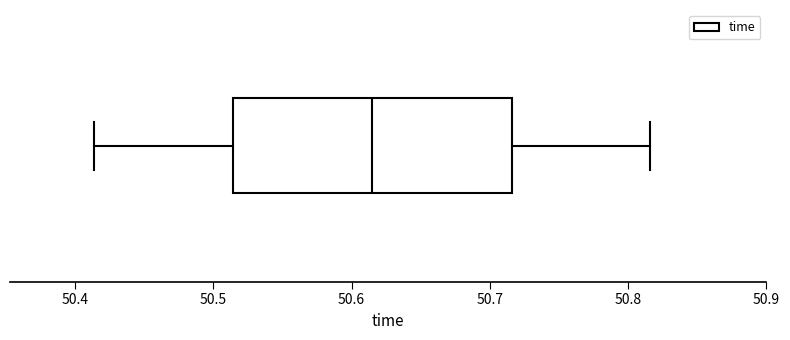

Read this box plot against the x-axis: the position of the median line, the range covered by the box, and the ends of both whiskers. The values are not printed on the chart, so give them approximately, as read against the axis.

median 50.61, box 50.51 to 50.72, whiskers 50.41 to 50.82